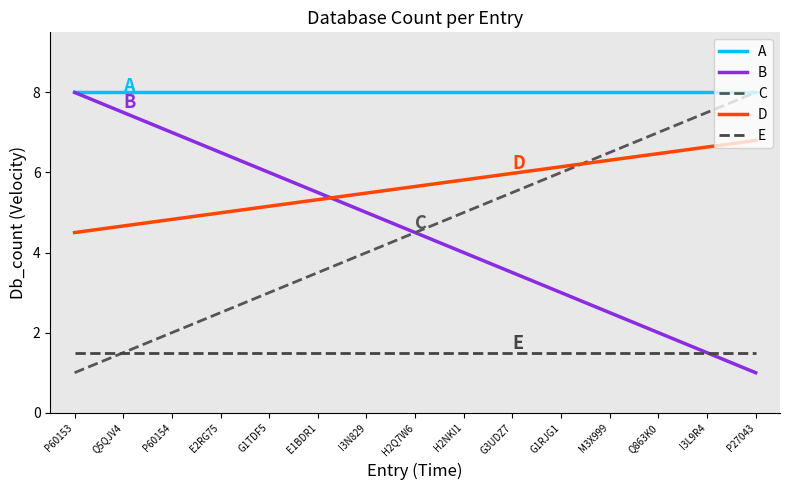

Which series ends up on top after the final intersection of D and B?

D